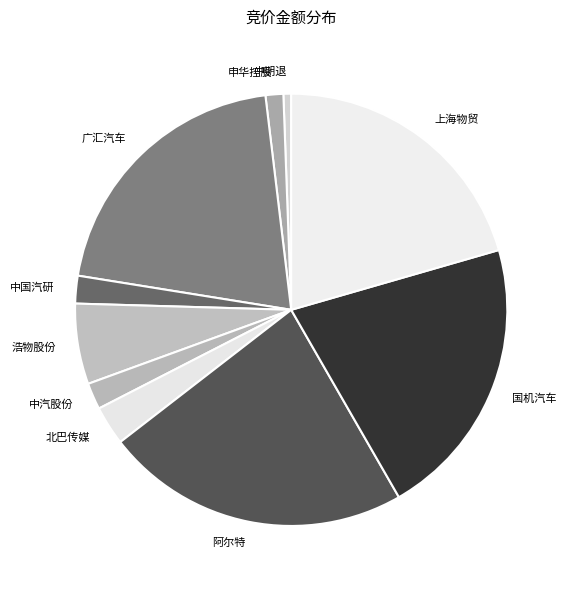

Is it true that 中国汽研 is 2% of the pie?

True